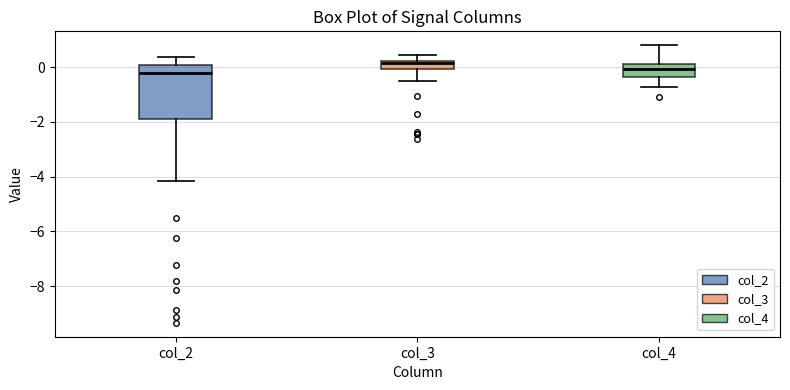

Reading left to right, transcribe this box plot: for each box, give where its median line is, the range the box spans, and where its two whiskers end, as read against the y-axis. The values are not printed on the chart, so give them approximately, as read against the axis.

col_2: median -0.2, box -1.8 to 0.0, whiskers -4.2 to 0.4
col_3: median 0.2 (just below the box's upper edge), box 0.0 to 0.2, whiskers -0.4 to 0.4
col_4: median 0.0, box -0.4 to 0.2, whiskers -0.8 to 0.8